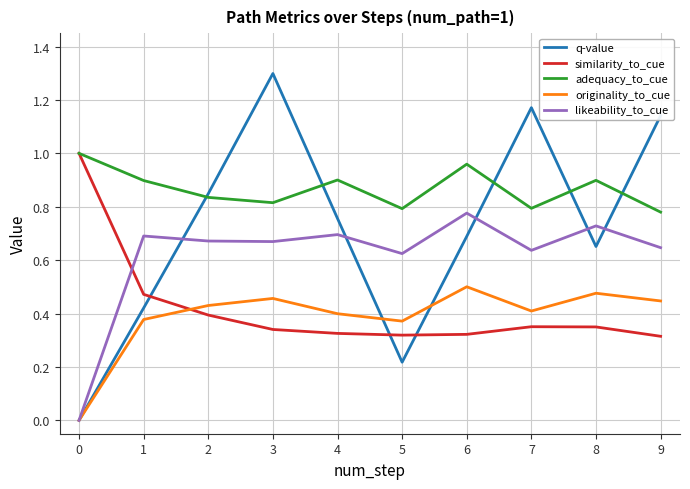

Where do adequacy_to_cue and q-value first cross each other?

1 and 2